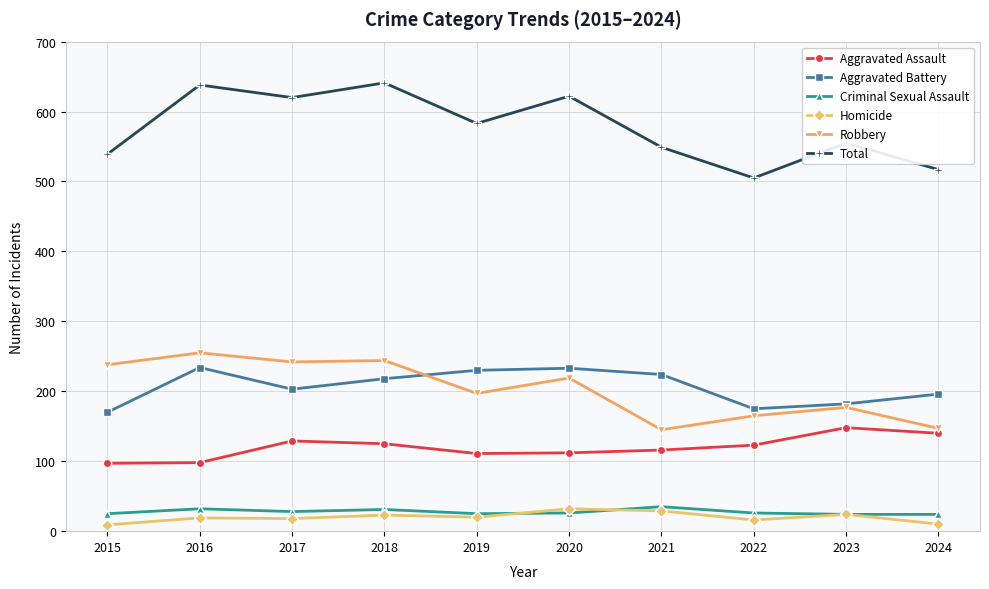

True or false: Criminal Sexual Assault and Total cross at least once.

False